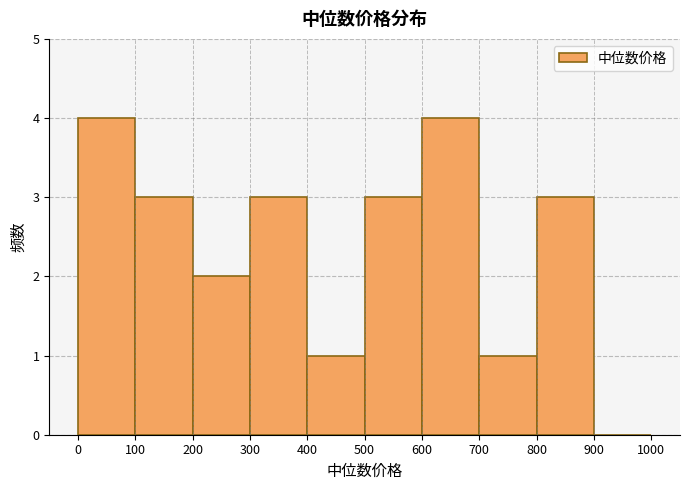

Reading left to right, list every bar in this chart as the range it spans on the x-axis followed by its height. The values are not printed on the chart, so give them approximately, as read against the axis.

0 to 100: 4
100 to 200: 3
200 to 300: 2
300 to 400: 3
400 to 500: 1
500 to 600: 3
600 to 700: 4
700 to 800: 1
800 to 900: 3
900 to 1000: 0